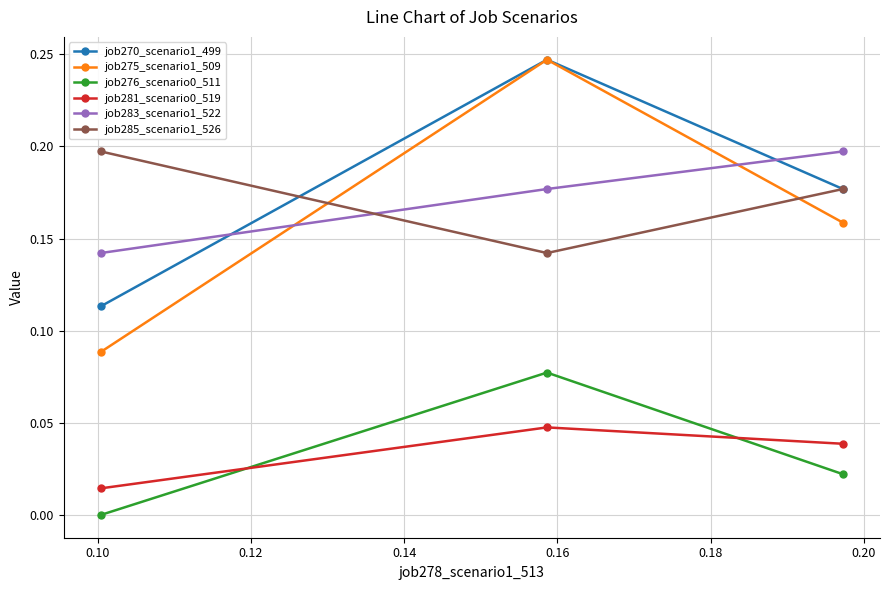

Which series has the largest range (max minus min)?

job275_scenario1_509